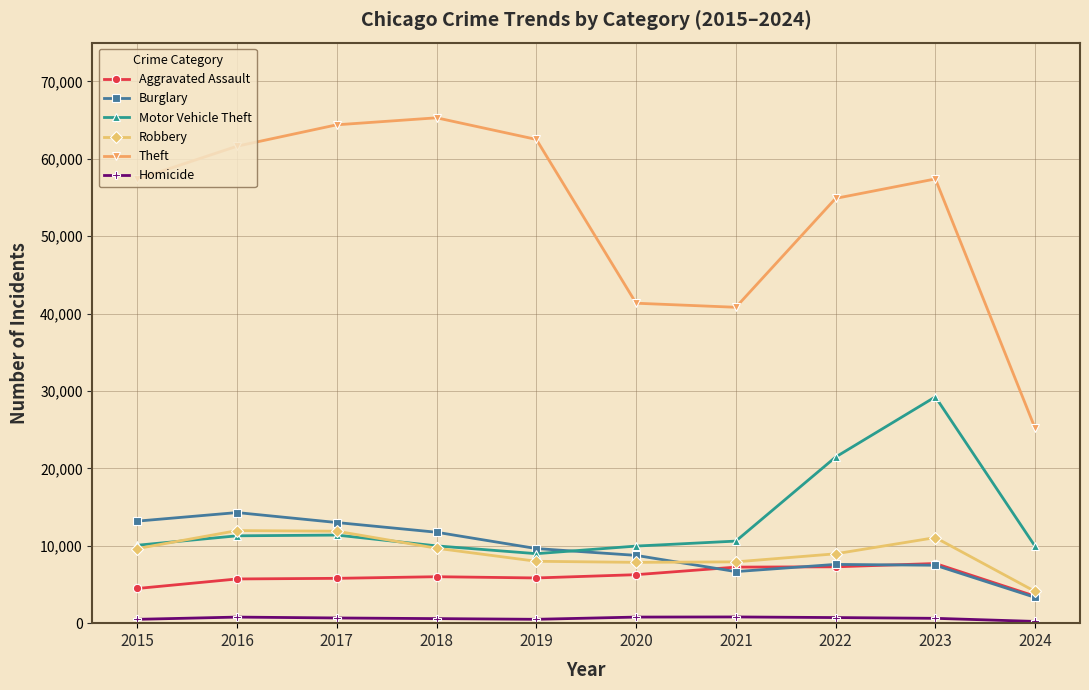

True or false: Theft and Homicide cross at least once.

False